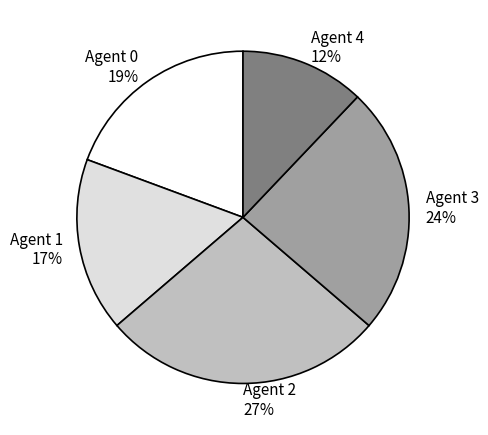

To the nearest percent, what is the average slice percentage?

20%